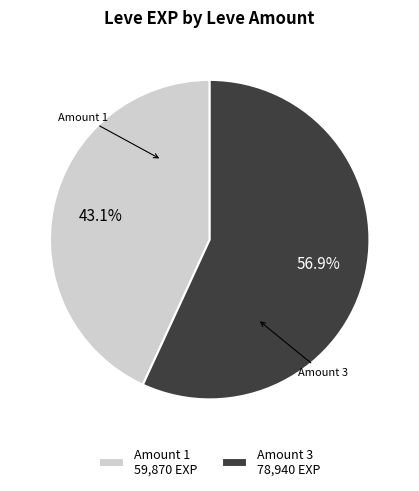

To the nearest percent, what is the average slice percentage?

50%